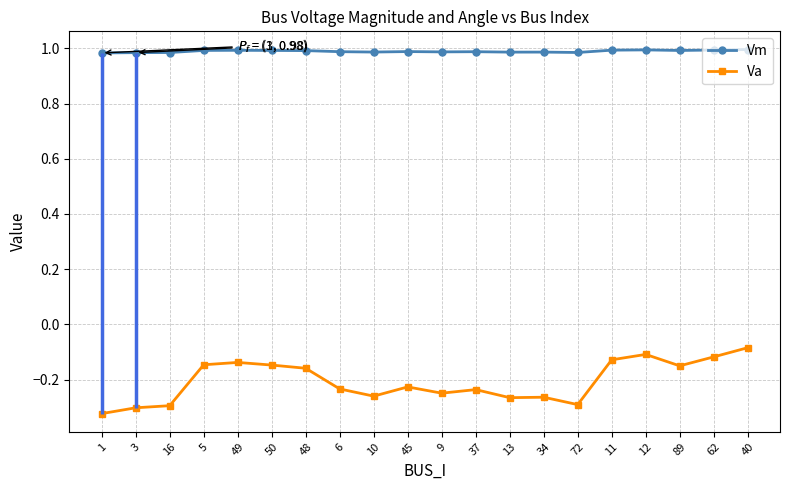

Which series has the largest total across all categories?

Vm